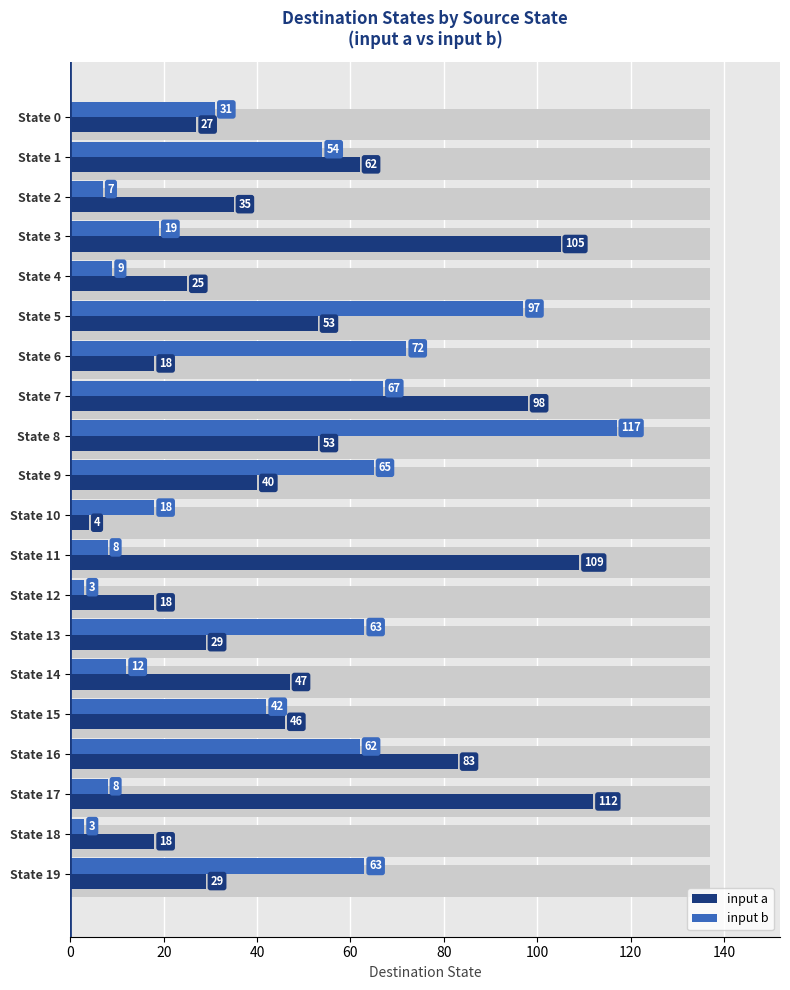

How many bars are there in total?

40